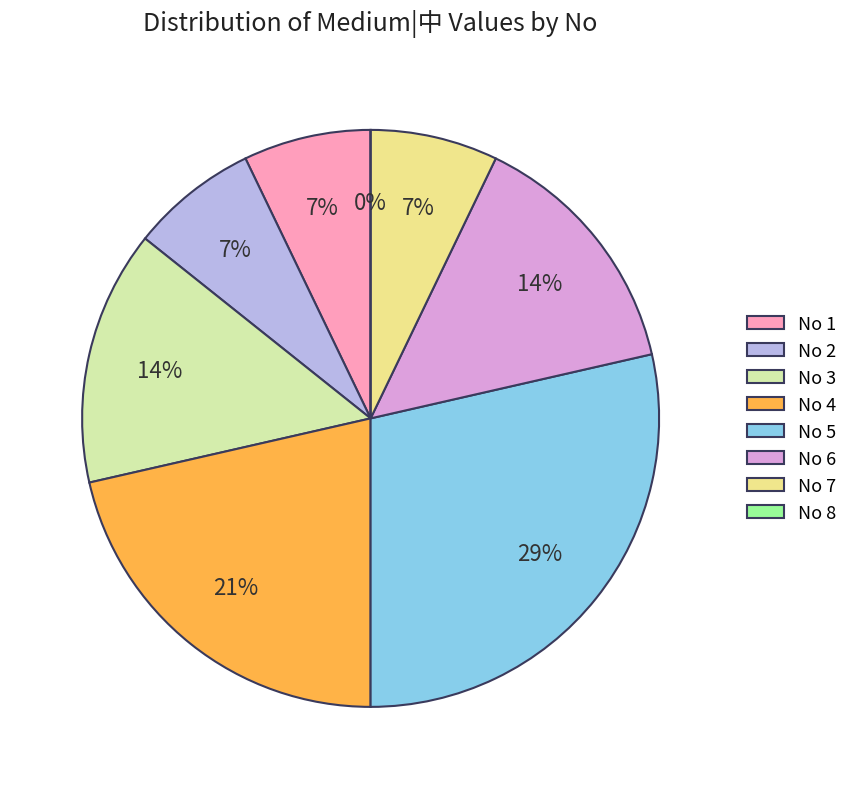

What portion of the pie excludes 2?

92.9%